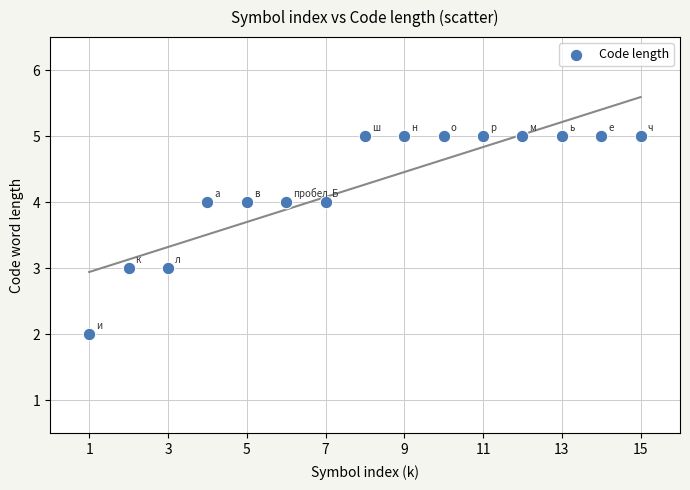

What is the range of X values (max minus min)?

14